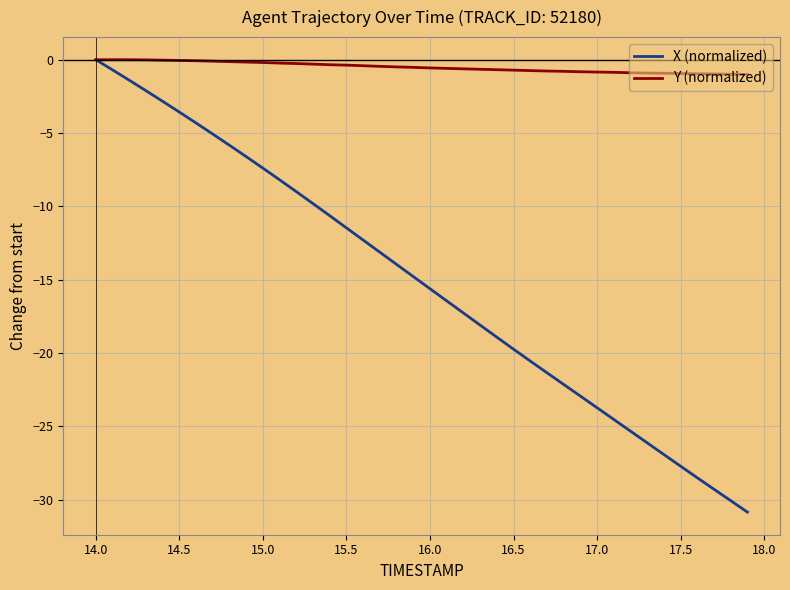

What is the minimum value shown in the chart?

-30.8